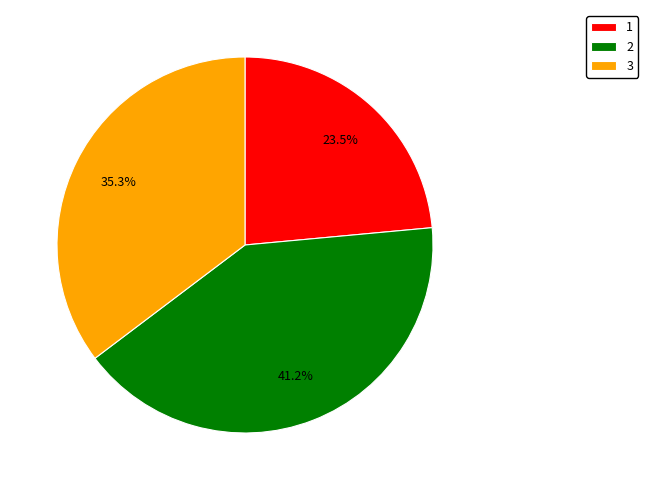

How many slices are in this pie chart?

3